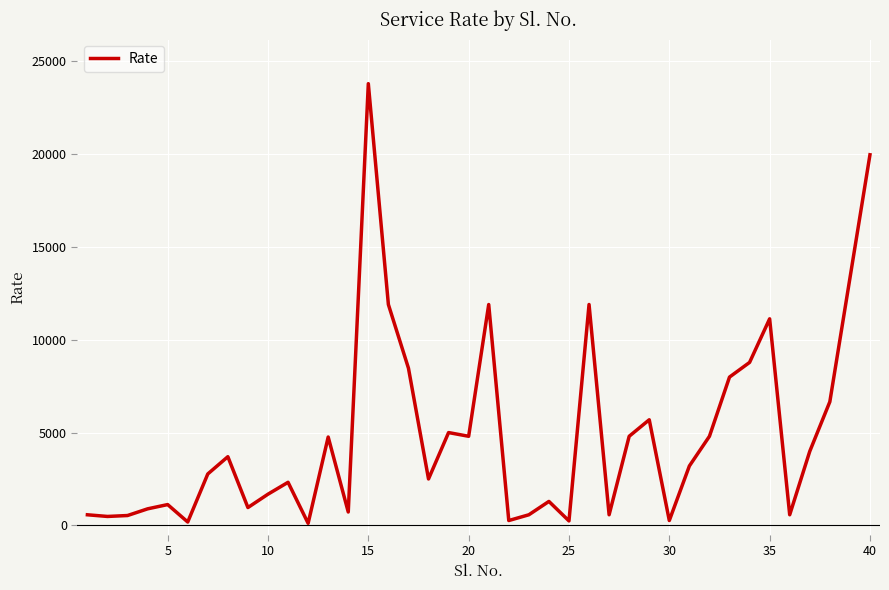

What is the maximum value shown in the chart?

23800